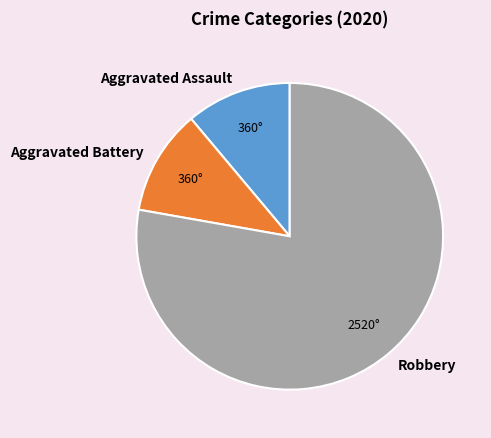

Count the number of slices in the pie.

3